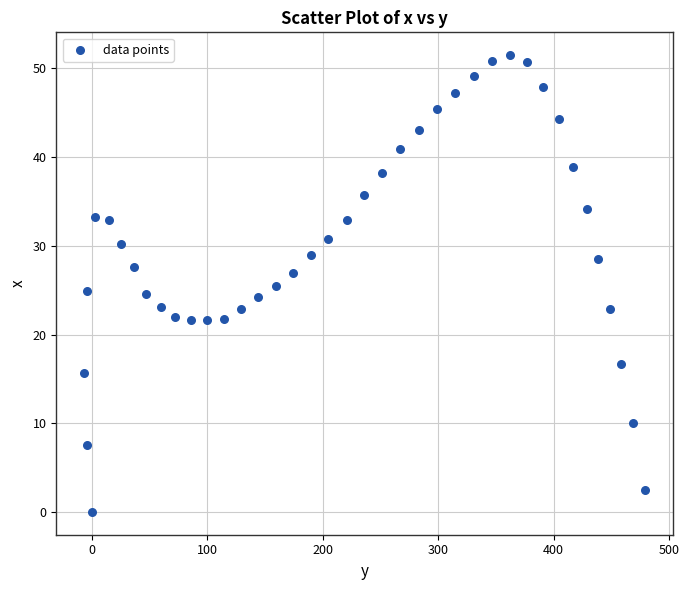

What is the range of X values (max minus min)?

485.3